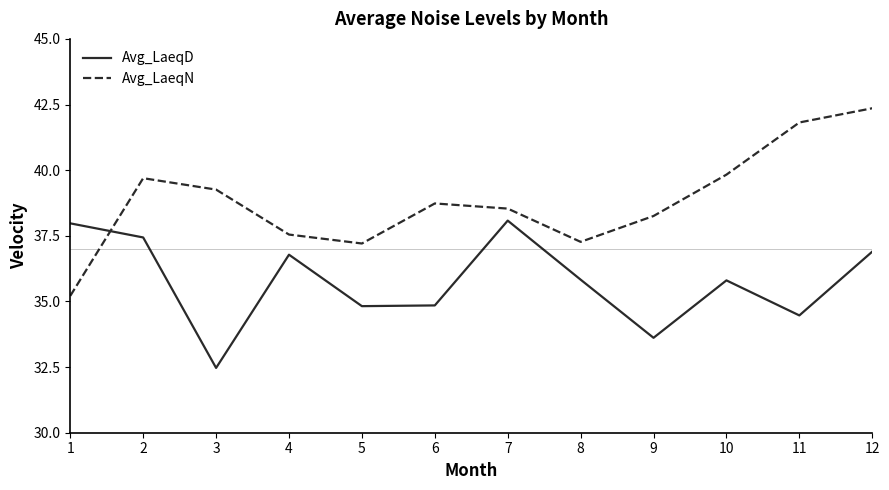

What is the difference between the highest and lowest values at 5?

2.4